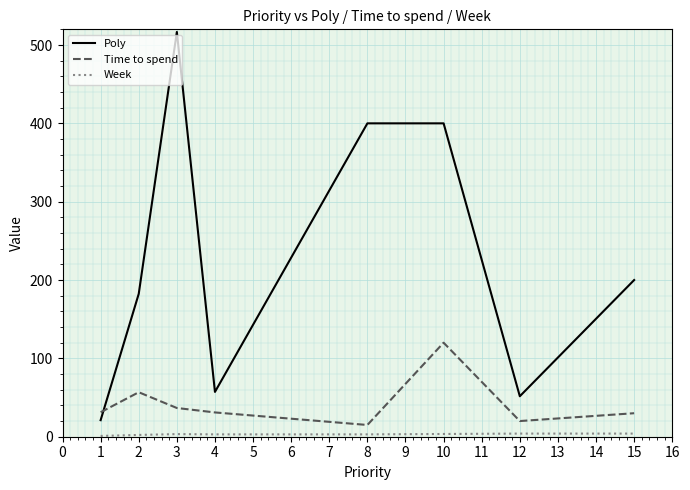

How many categories are shown in the chart?

8